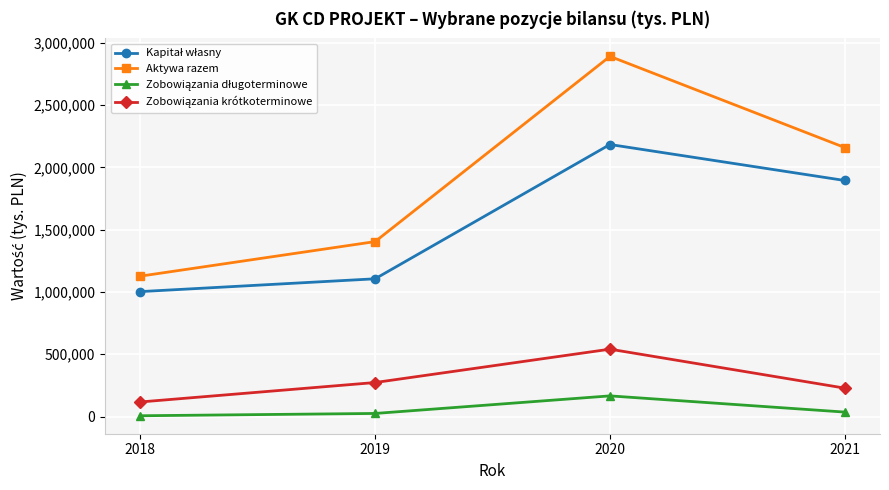

Which series has the largest total across all categories?

Aktywa razem